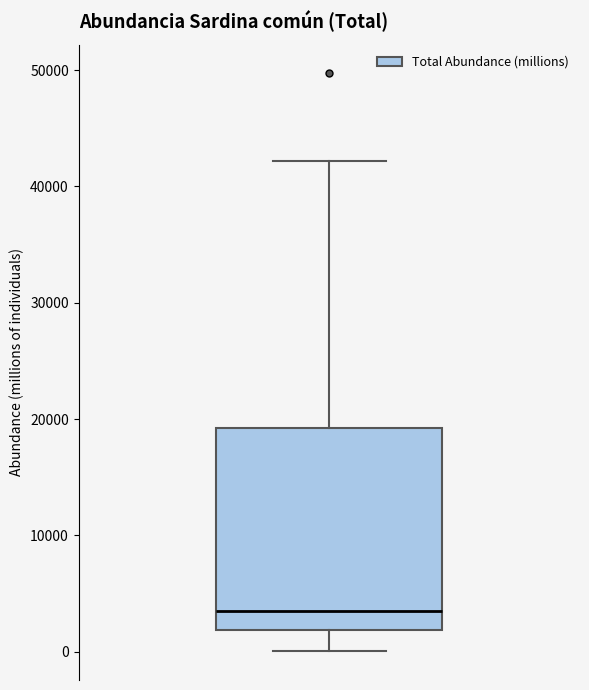

Where does the lower whisker of the box end on the y-axis? The values are not printed on the chart, so give them approximately, as read against the axis.

0